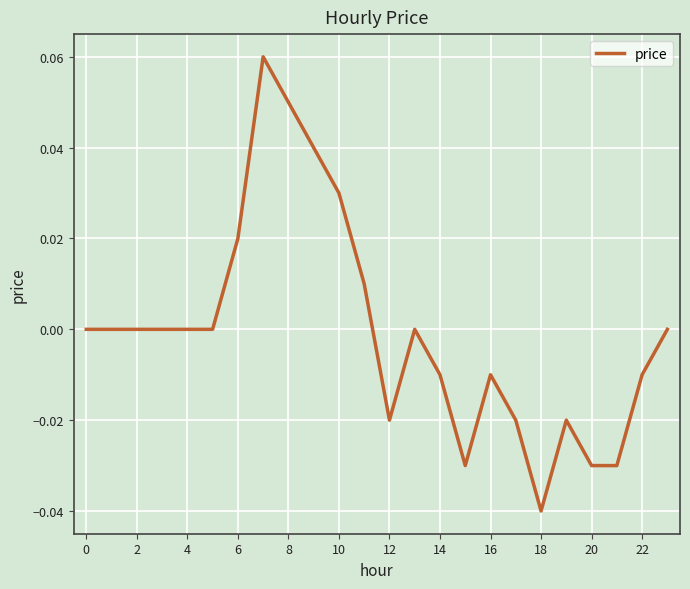

How many points are higher than both their immediate neighbors (excluding endpoints)?

4